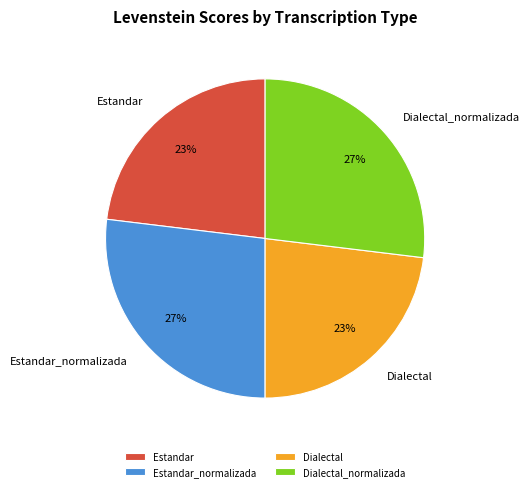

What is the ratio of the value at Estandar_normalizada to the value at Dialectal?

1.2